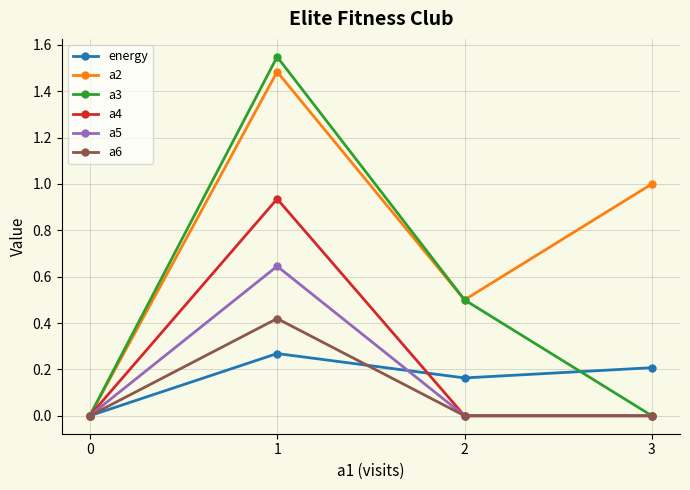

How many values in energy are above zero?

3